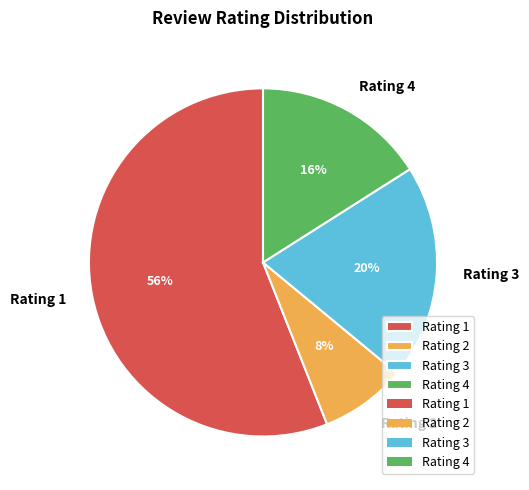

Count the number of slices in the pie.

4